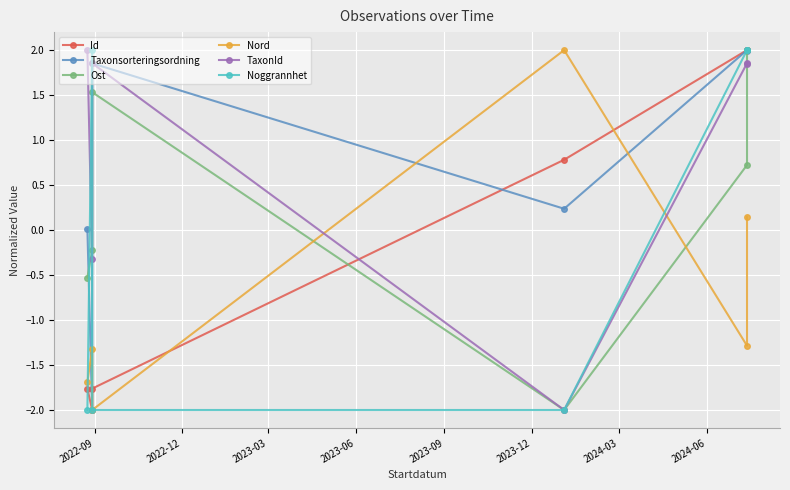

True or false: Nord and Noggrannhet cross at least once.

True